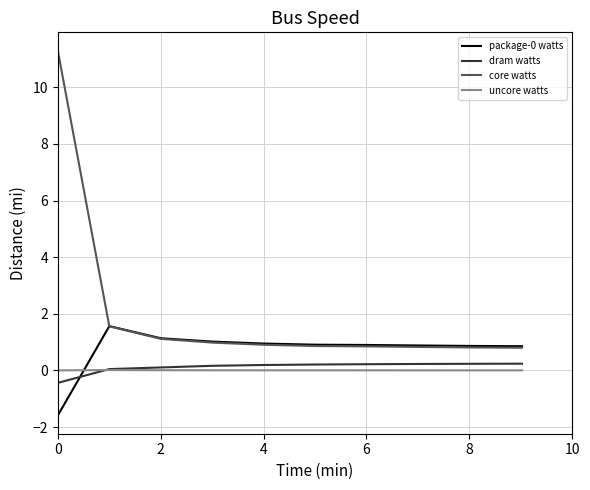

Which series has the largest total across all categories?

core watts